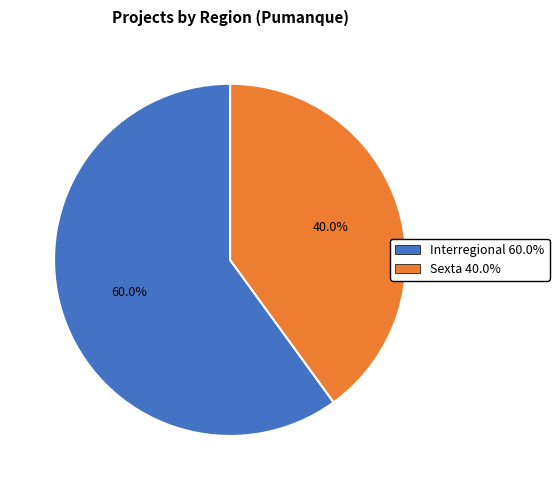

Is there any slice that represents more than half of the pie?

Yes